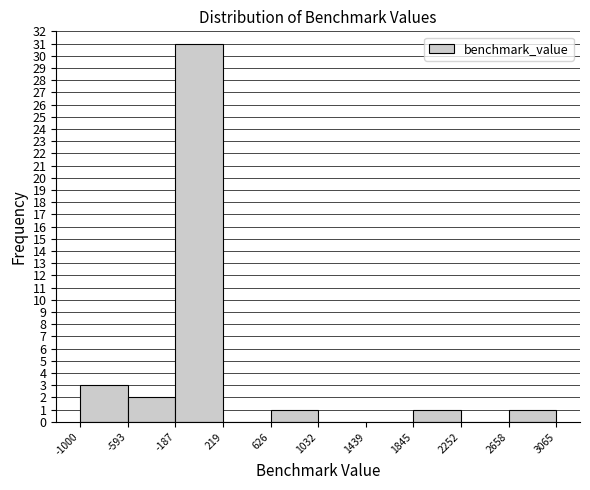

Reading left to right, transcribe this chart: for each bar, give the range it covers on the x-axis and its height. The values are not printed on the chart, so give them approximately, as read against the axis.

-1000 to -593: 3
-593 to -187: 2
-187 to 219: 31
219 to 626: 0
626 to 1032: 1
1032 to 1439: 0
1439 to 1845: 0
1845 to 2252: 1
2252 to 2658: 0
2658 to 3065: 1